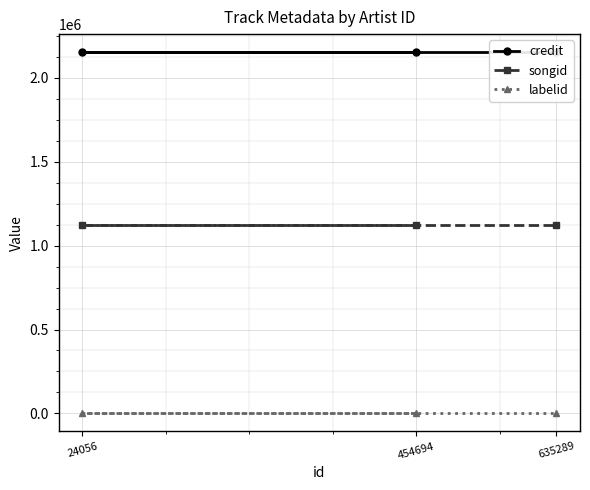

What is the greatest value displayed?

2154009